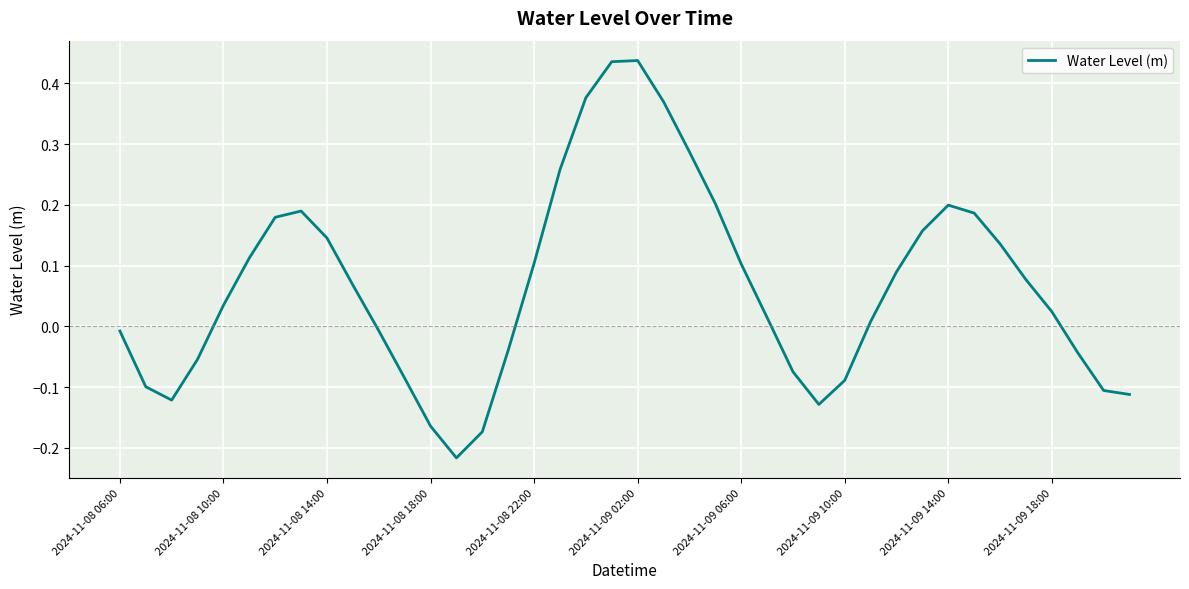

What is the difference between the maximum and minimum values?

0.7